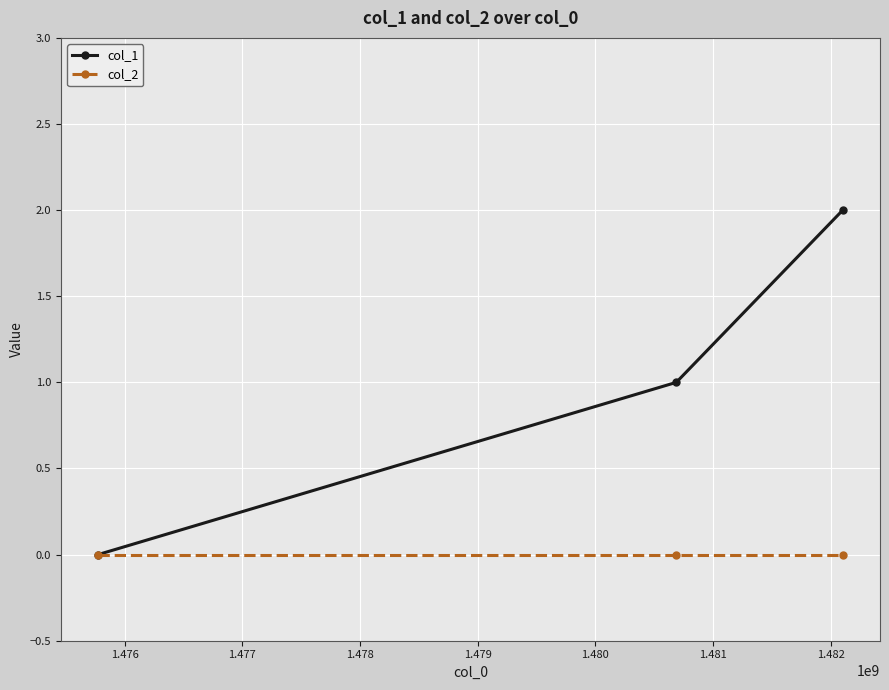

How many series are shown in this chart?

2